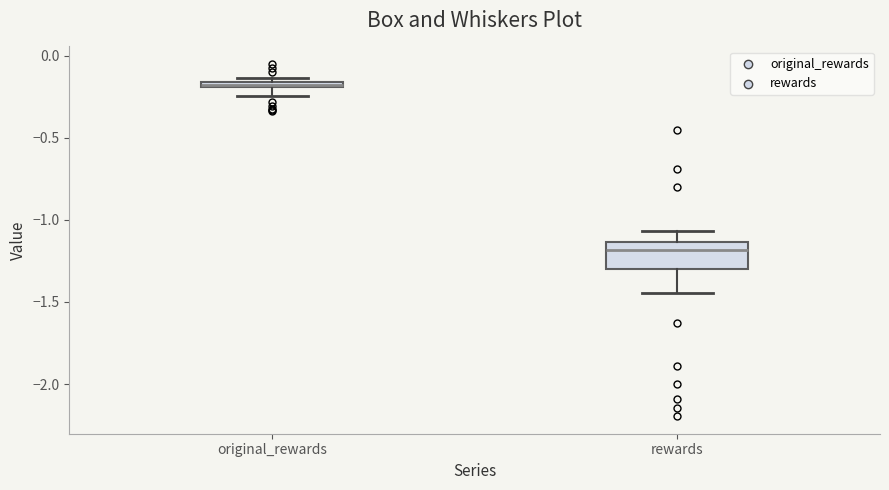

Where is the upper edge of the box for original_rewards on the y-axis? The values are not printed on the chart, so give them approximately, as read against the axis.

-0.15